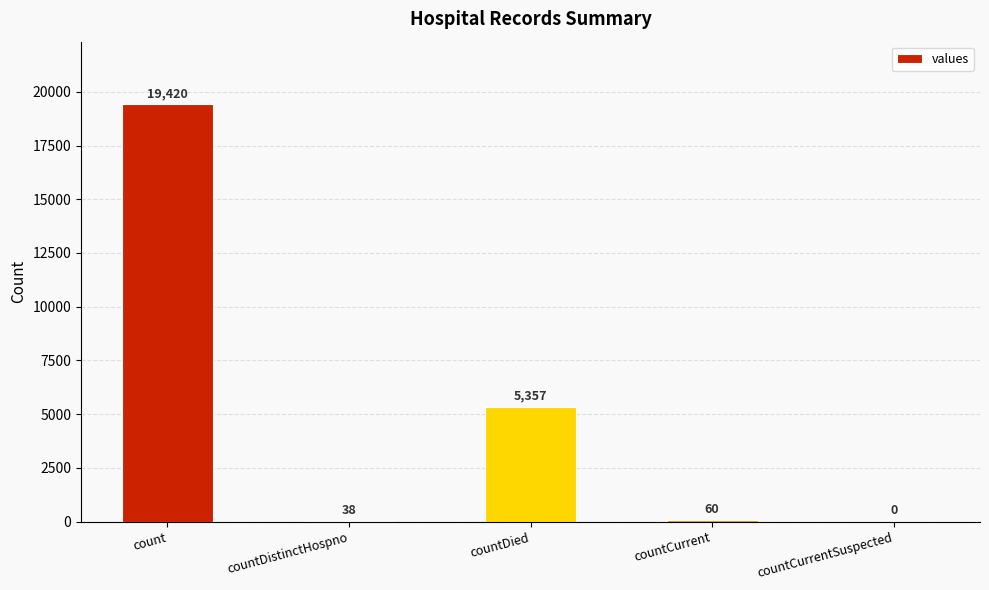

At which category does the chart reach its peak across all series?

count